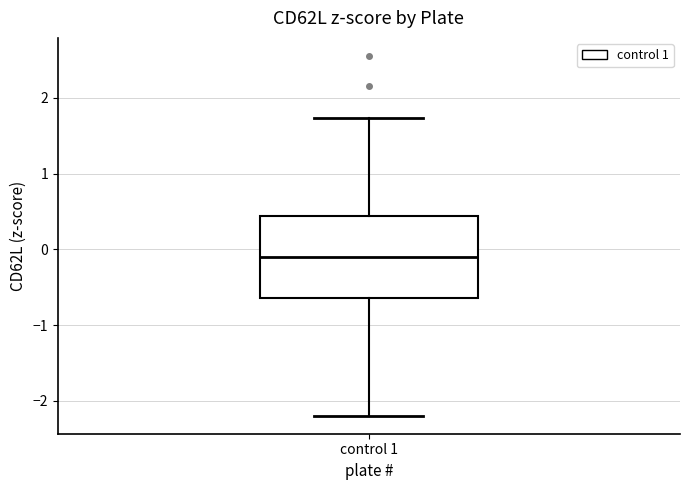

Where does the upper whisker of the box for control 1 end on the y-axis? The values are not printed on the chart, so give them approximately, as read against the axis.

1.7